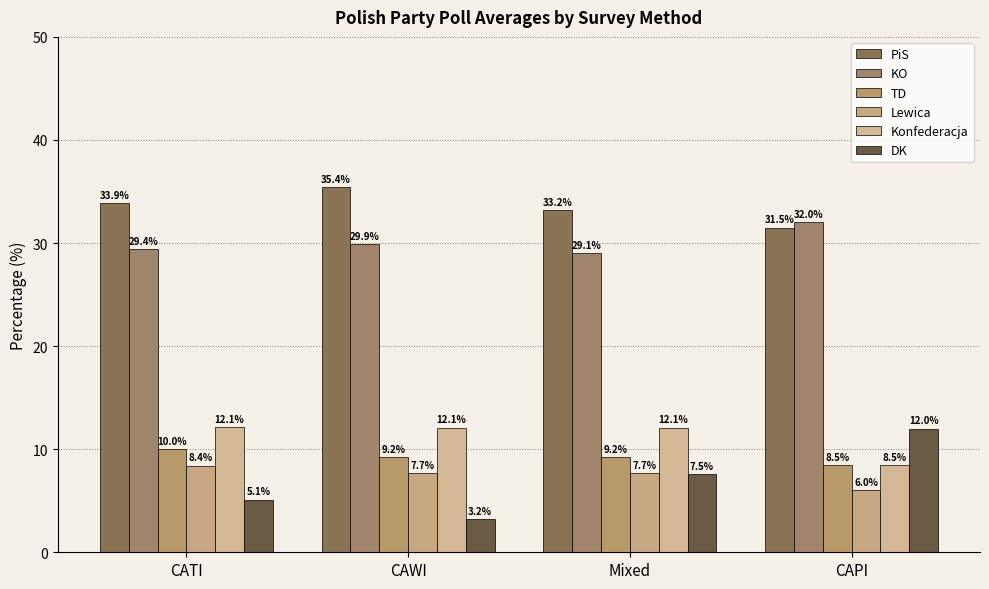

Rank the series by their maximum value, from highest to lowest.

PiS, KO, Konfederacja, DK, TD, Lewica